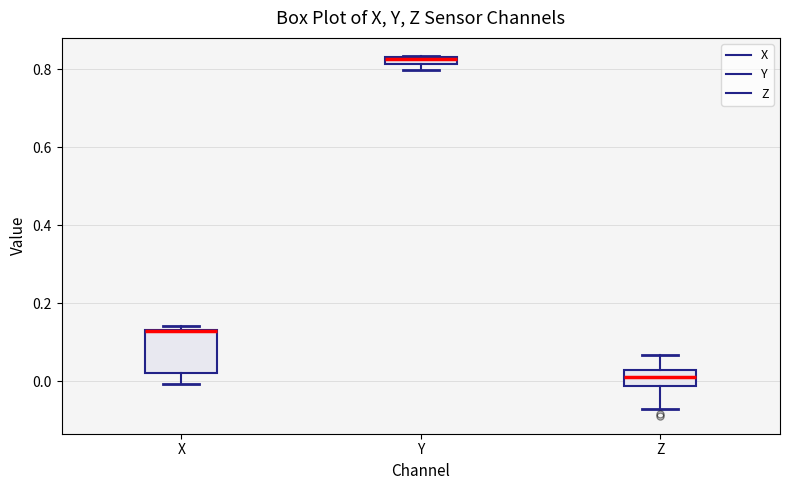

Which box has the lowest median line?

Z